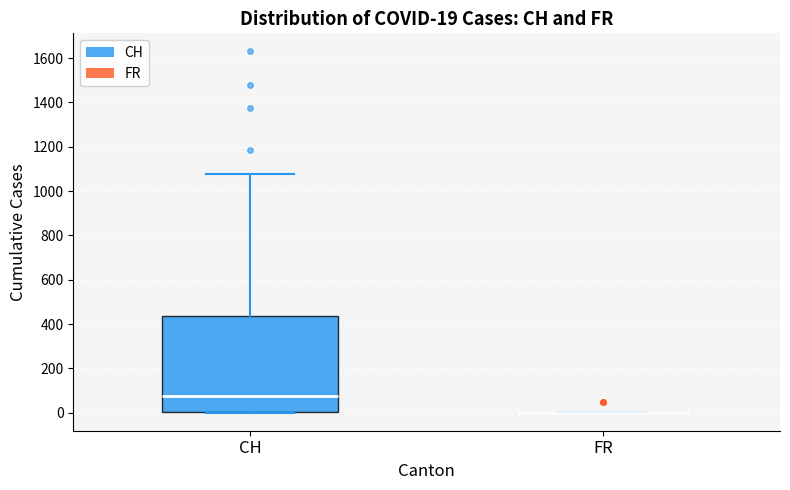

Comparing the boxes themselves (not the whiskers), which one is the tallest?

CH